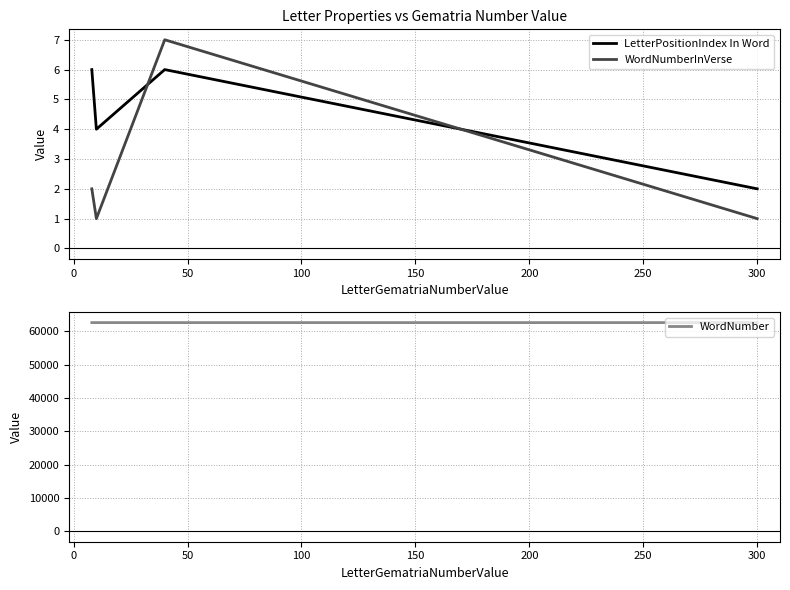

Between 0 and −50, which is larger?

−50